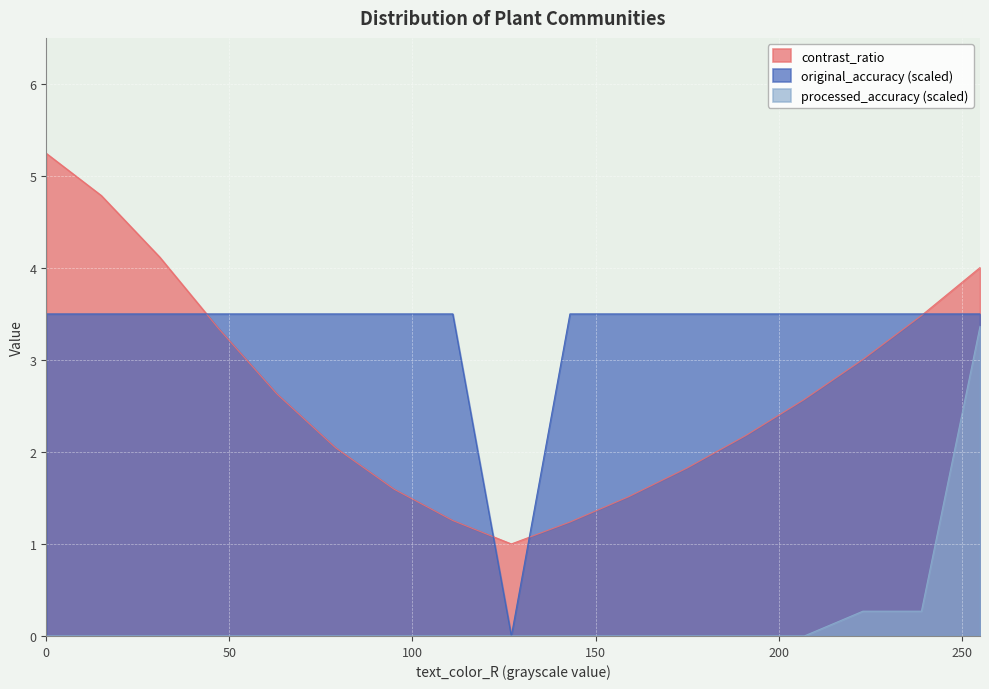

What is the approximate value of contrast_ratio at 63?

2.6